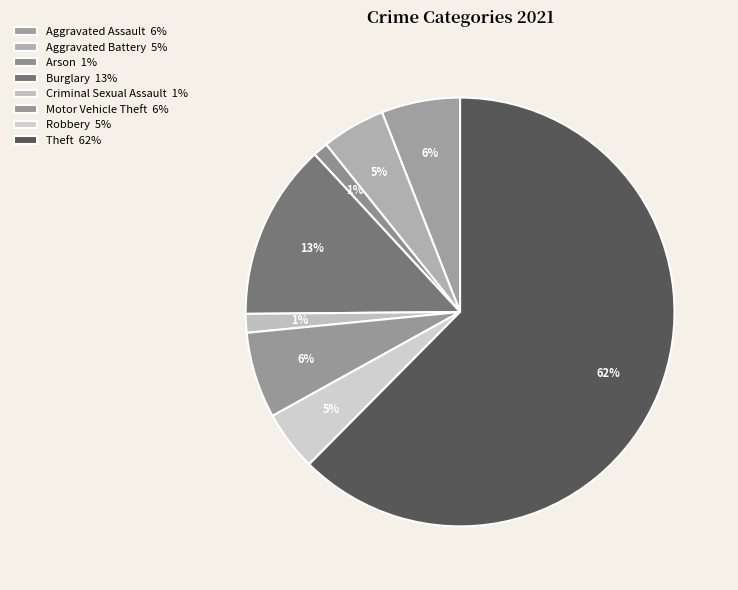

How many slices are in this pie chart?

8